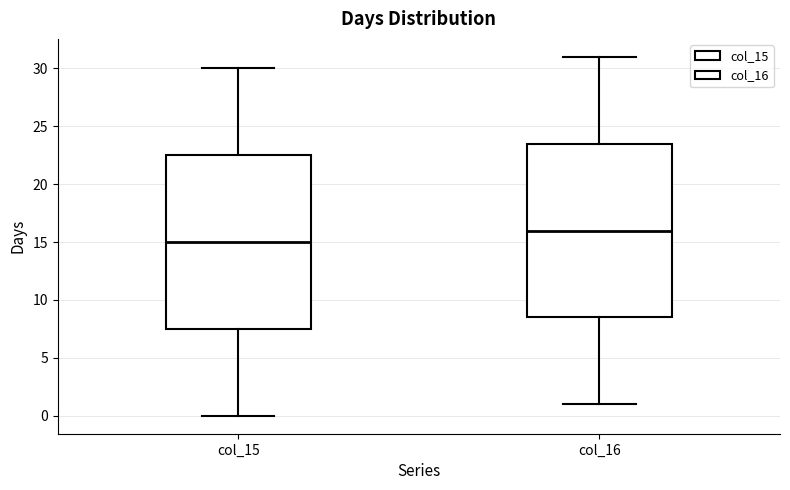

Which box has the highest median line?

col_16